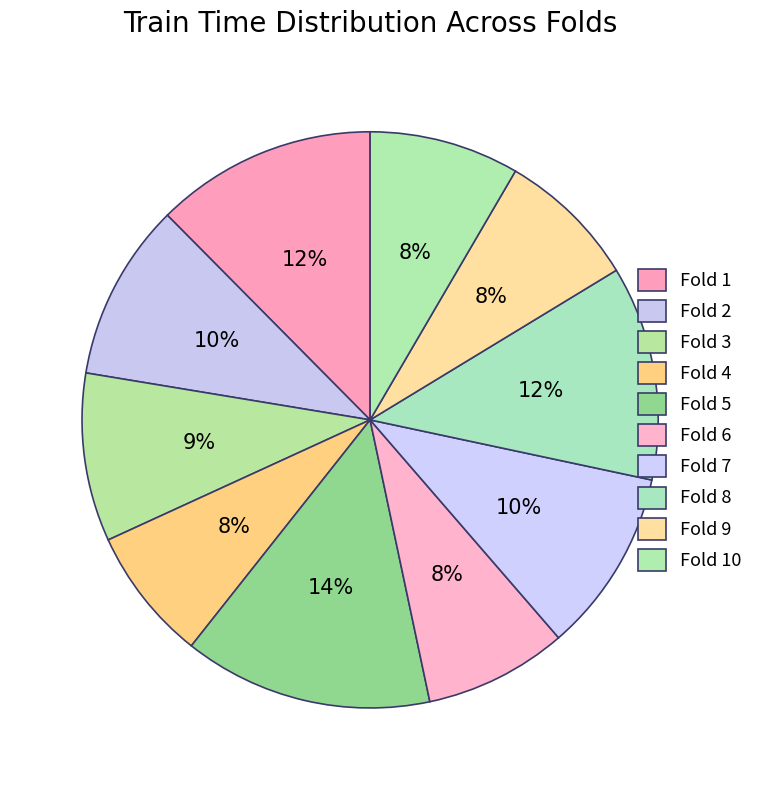

Is it true that Fold 4 is 1% of the pie?

False